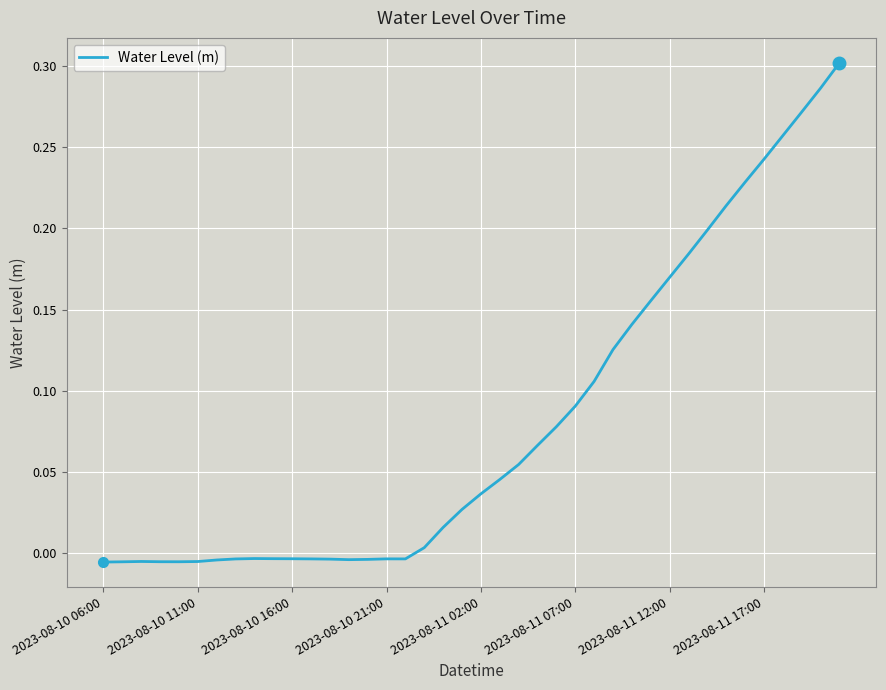

How many categories are shown in the chart?

40